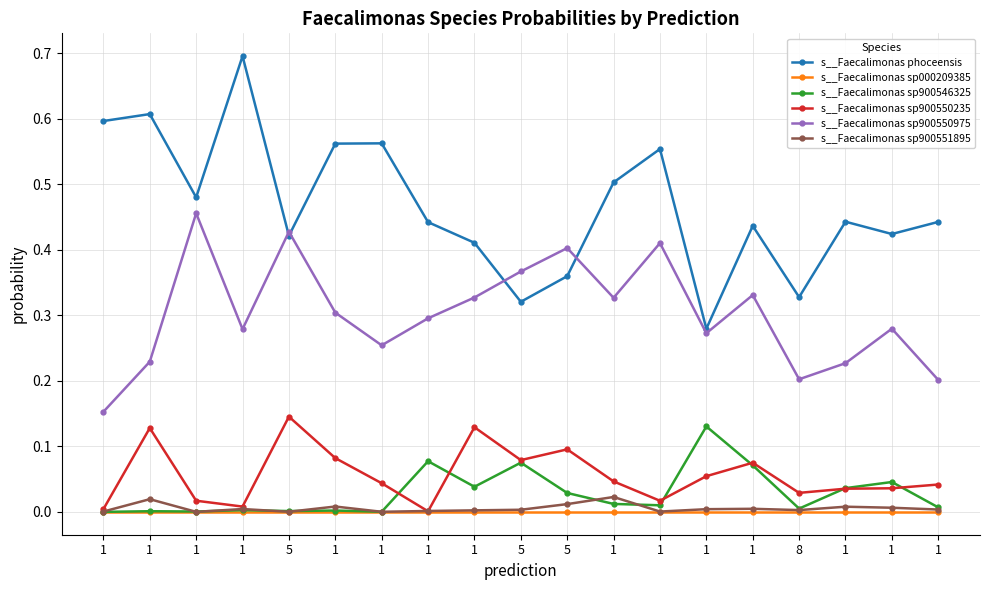

Does the chart have visible grid lines?

Yes